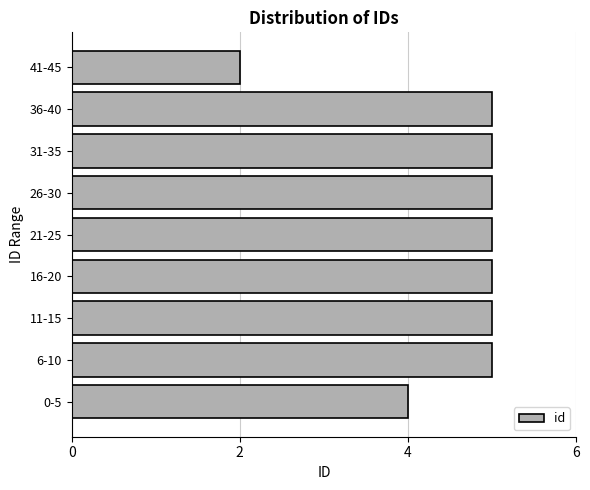

Reading top to bottom, list all the values displayed in this chart.

2	5	5	5	5	5	5	5	4